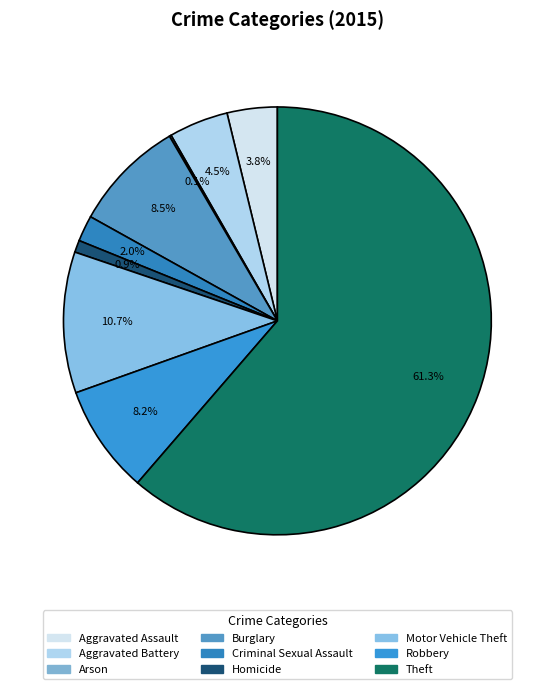

What percentage is NOT represented by Motor Vehicle Theft?

89.3%